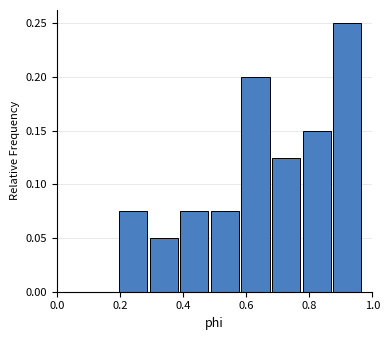

Which range on the x-axis has the tallest bar?

0.88 to 0.98